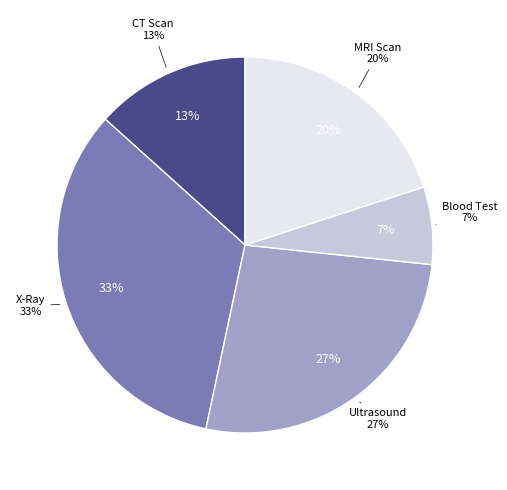

Count the number of slices in the pie.

5